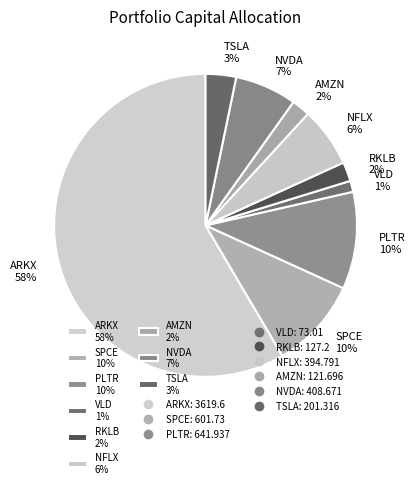

To the nearest percent, what is the difference between the NFLX 6% and TSLA 3% slice percentages?

3%